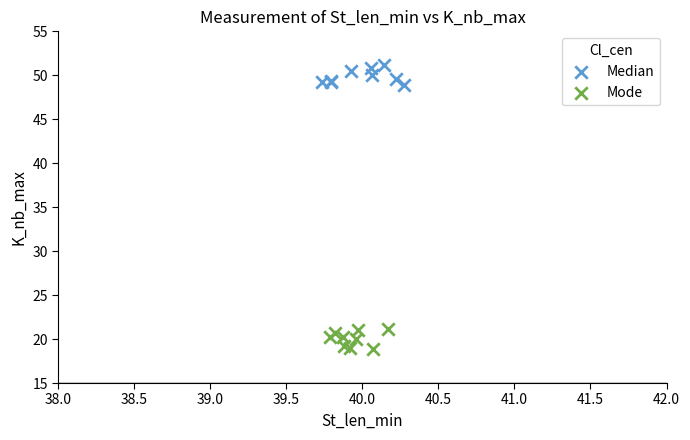

Which series reaches the maximum Y coordinate?

Median